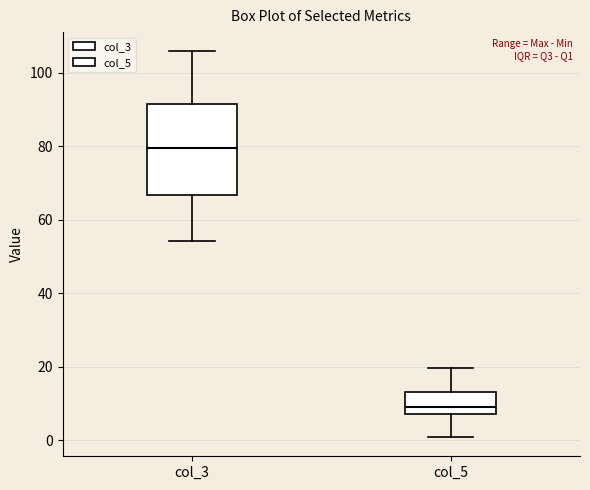

Where is the upper edge of the box for col_3 on the y-axis? The values are not printed on the chart, so give them approximately, as read against the axis.

92